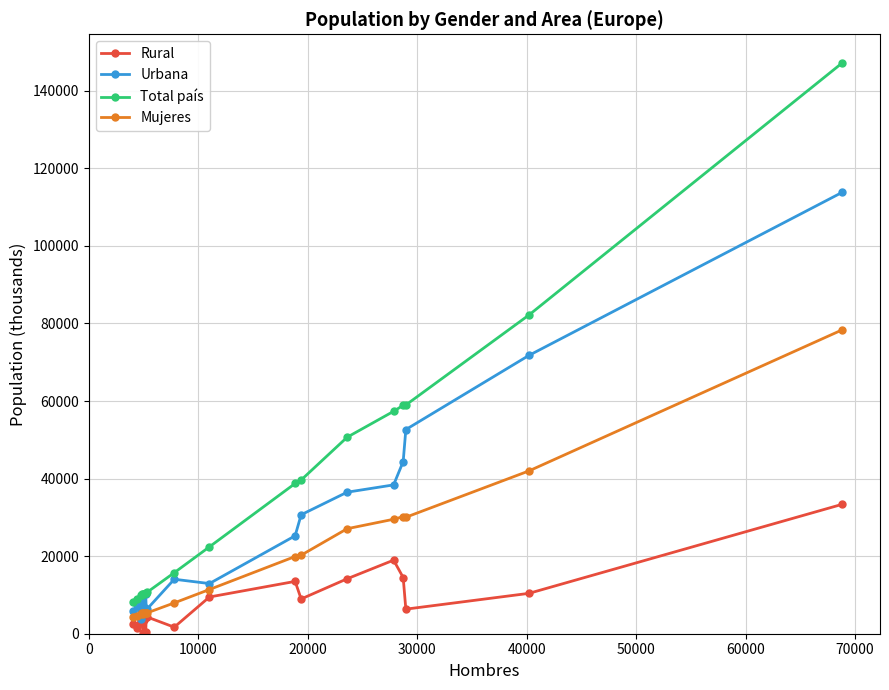

Which series has the largest total across all categories?

Total país